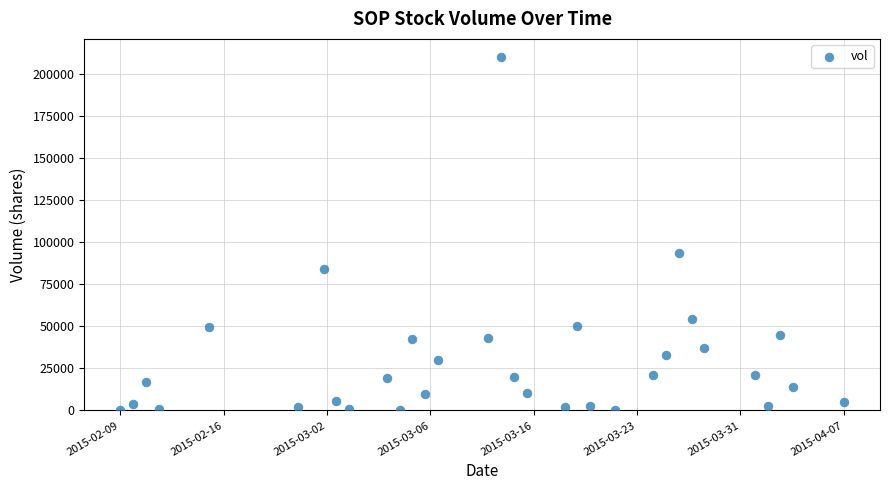

What Y value in the scatter plot is closest to 105350?

93500